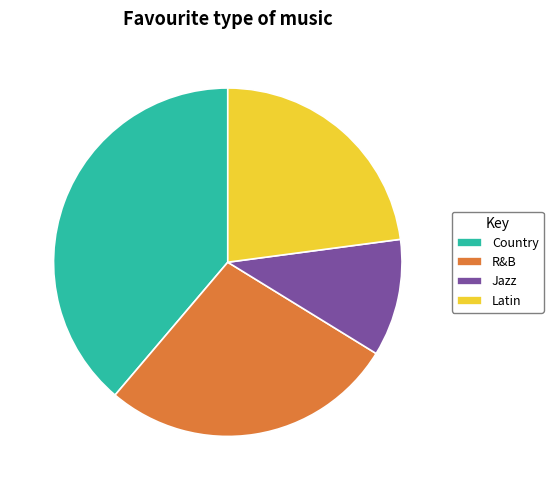

How many slices are in this pie chart?

4